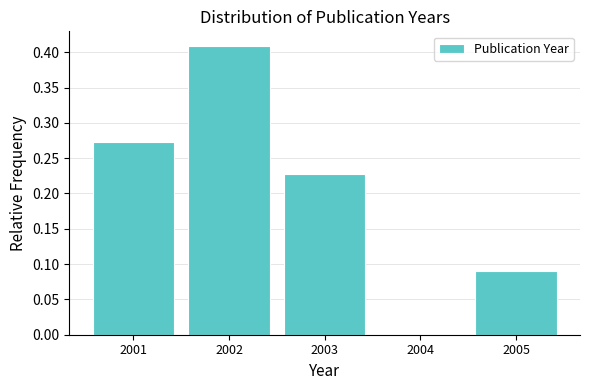

Over which range of the x-axis is the bar tallest?

2001.5 to 2002.5